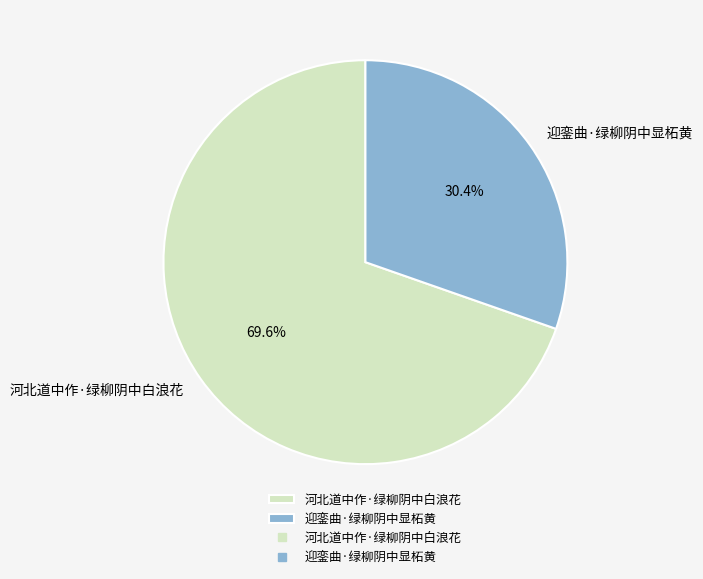

To the nearest percent, what is the average slice percentage?

50%